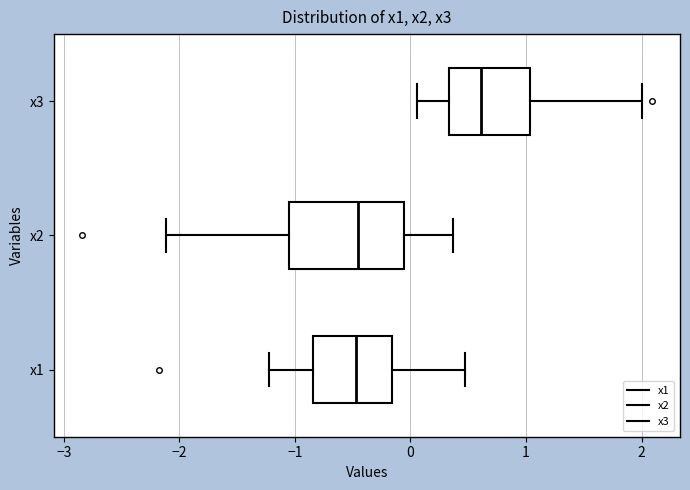

Reading bottom to top, transcribe this box plot: for each box, give where its median line is, the range the box spans, and where its two whiskers end, as read against the x-axis. The values are not printed on the chart, so give them approximately, as read against the axis.

x1: median -0.5, box -0.8 to -0.2, whiskers -1.2 to 0.5
x2: median -0.5, box -1.1 to -0.1, whiskers -2.1 to 0.4
x3: median 0.6, box 0.3 to 1.0, whiskers 0.1 to 2.0